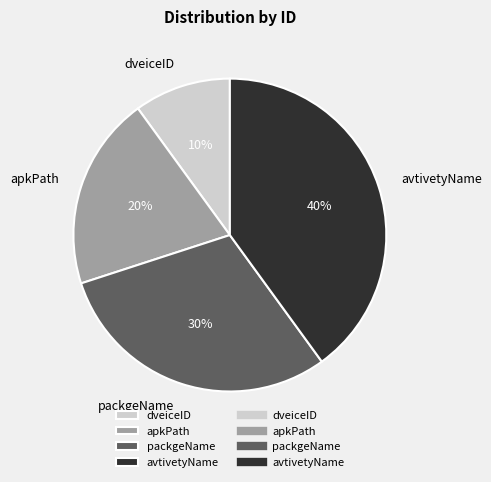

The packgeName slice represents 30% of the pie. True or false?

True